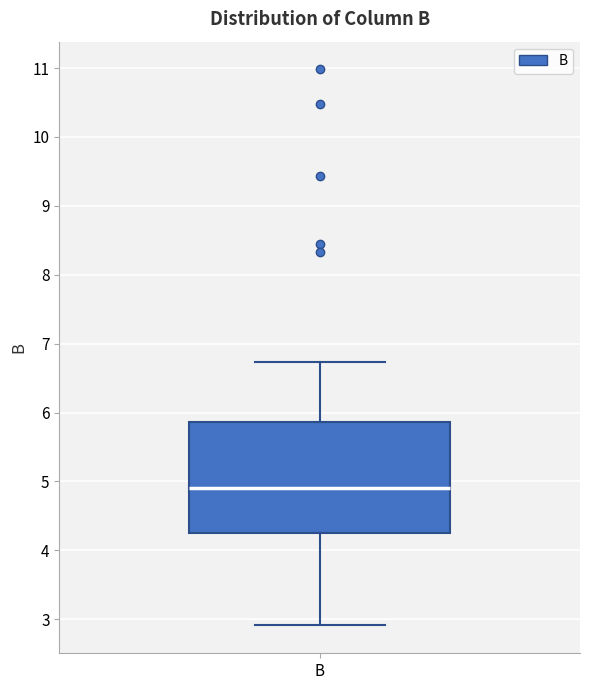

Read this box plot against the y-axis: the position of the median line, the range covered by the box, and the ends of both whiskers. The values are not printed on the chart, so give them approximately, as read against the axis.

median 4.9, box 4.3 to 5.9, whiskers 2.9 to 6.7